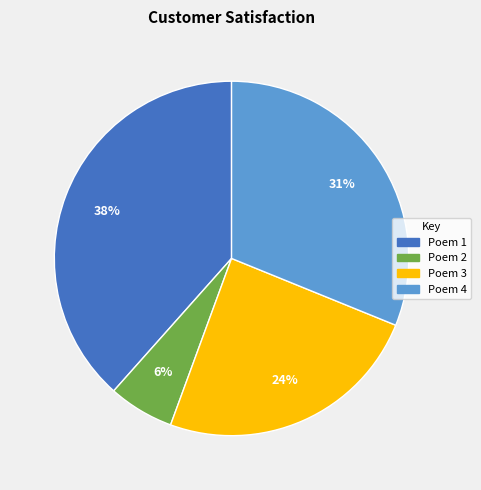

Is there any slice that represents more than half of the pie?

No